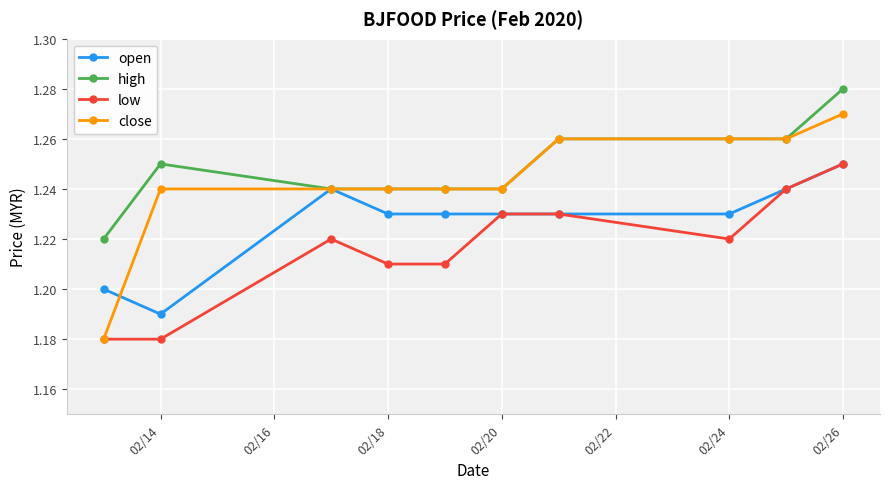

Does the chart have visible grid lines?

Yes